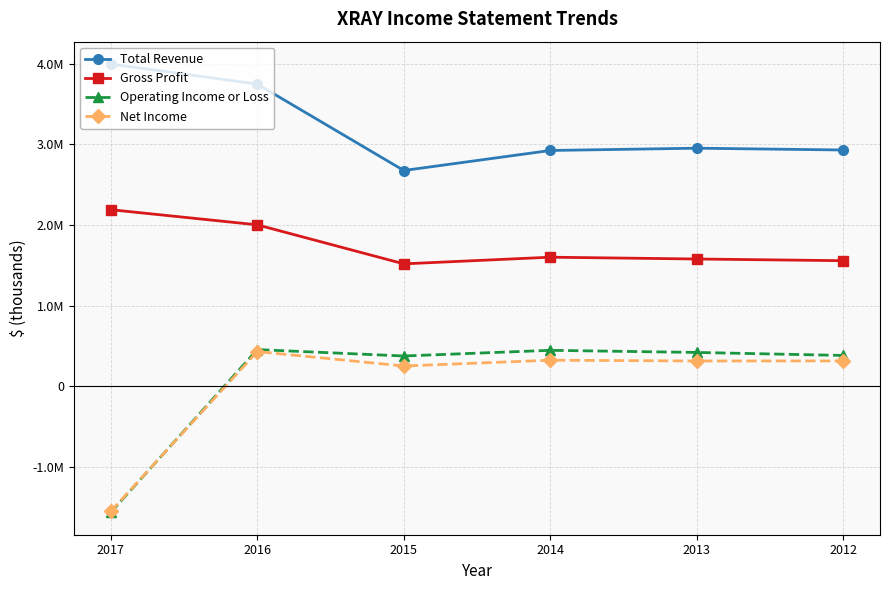

Reading left to right, transcribe all the data shown in this chart.

Total Revenue: 3993400	3745300	2674300	2922600	2950800	2928400
Gross Profit: 2188500	2000900	1517200	1599800	1577400	1556400
Operating Income or Loss: -1562300	454700	375200	445600	419200	381900
Net Income: -1550000	429900	251200	322900	313200	314200